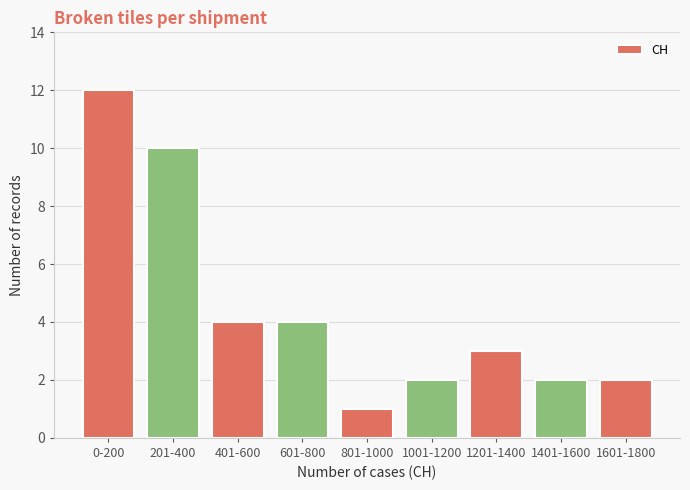

Reading left to right, extract all data points from this chart.

0-200=12	201-400=10	401-600=4	601-800=4	801-1000=1	1001-1200=2	1201-1400=3	1401-1600=2	1601-1800=2